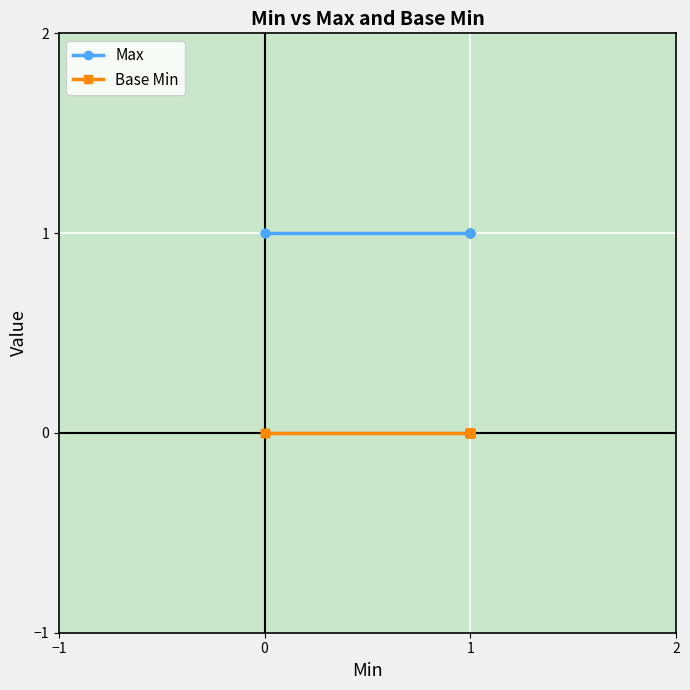

What is the maximum value for Max?

1